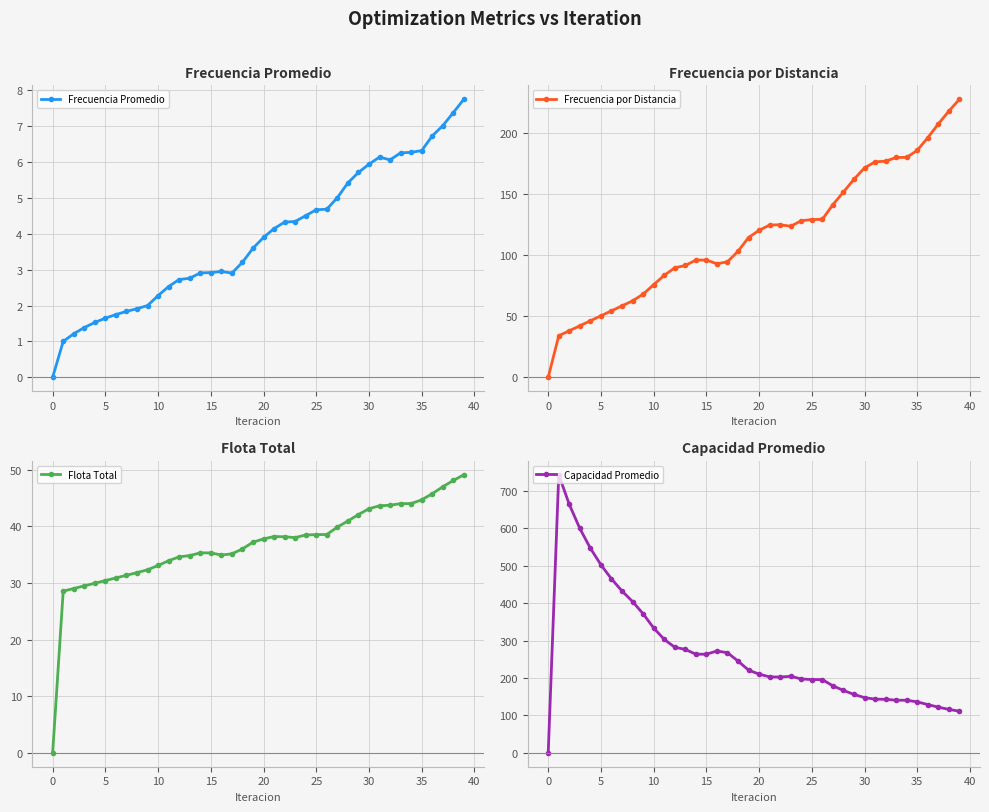

How many lines are shown in the chart?

4